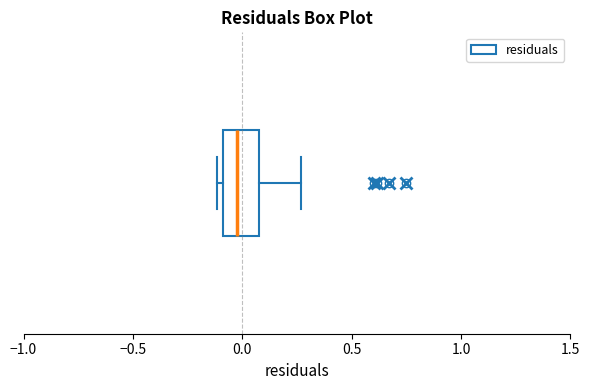

Where is the left edge of the box on the x-axis? The values are not printed on the chart, so give them approximately, as read against the axis.

-0.10